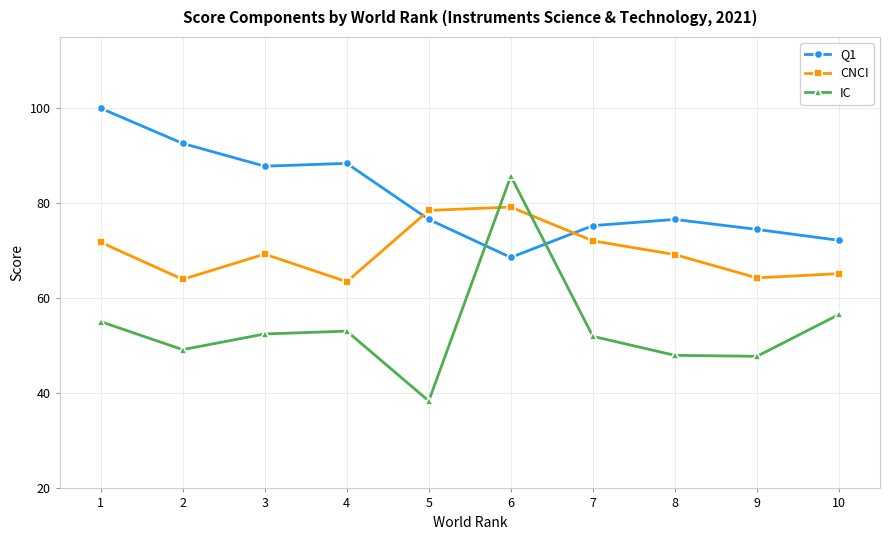

After their last crossing, which series has the higher values: CNCI or Q1?

Q1